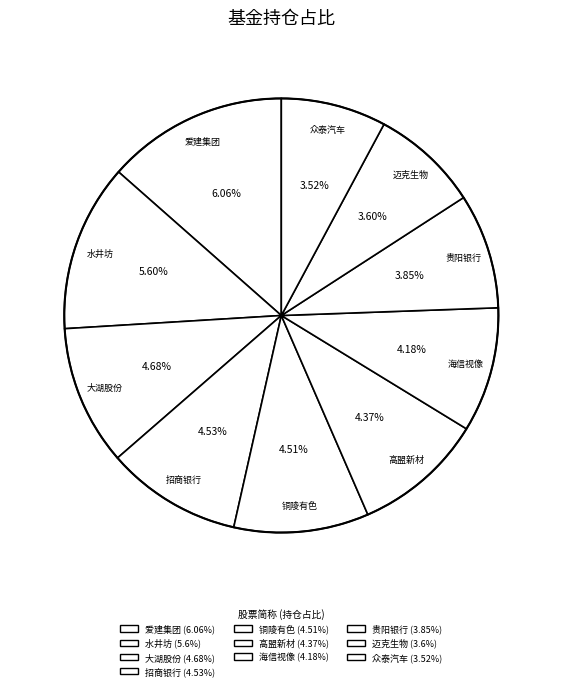

Which has a higher value, 众泰汽车 or 高盟新材?

高盟新材